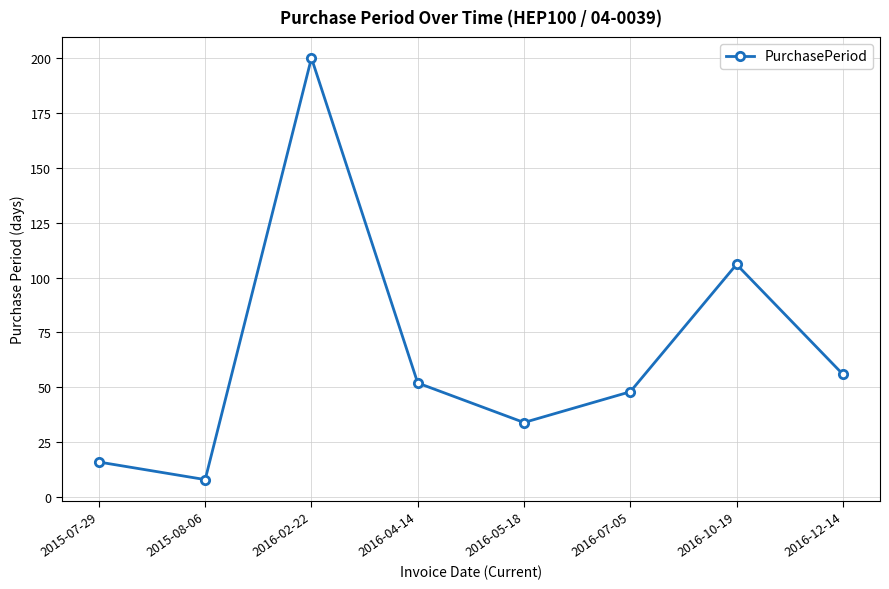

Where is the data nearest to the value 104?

2016-10-19